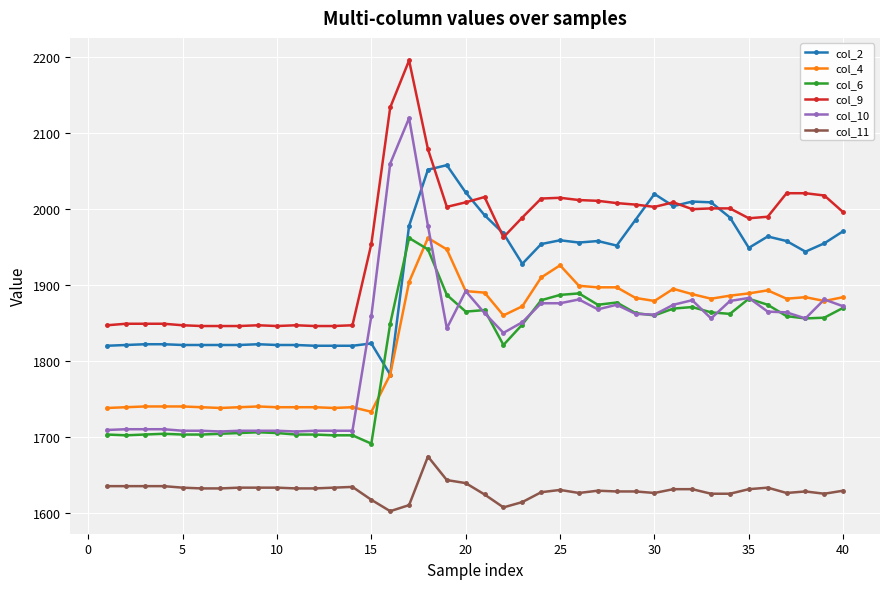

What are all the series names shown in the legend?

col_2, col_4, col_6, col_9, col_10, col_11